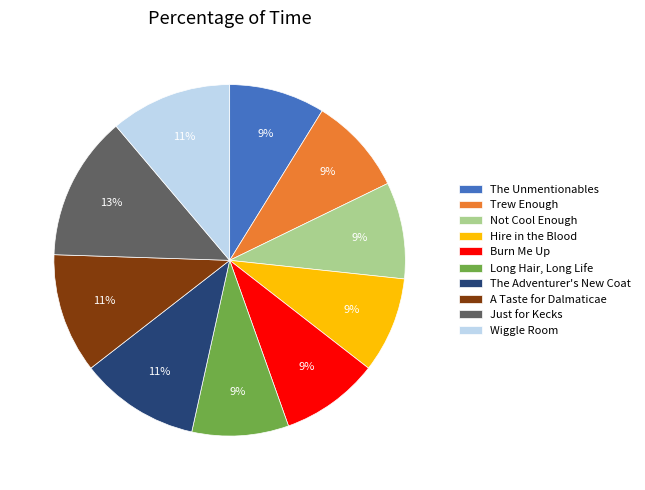

Do Long Hair, Long Life and Not Cool Enough together represent more than half of the pie?

No